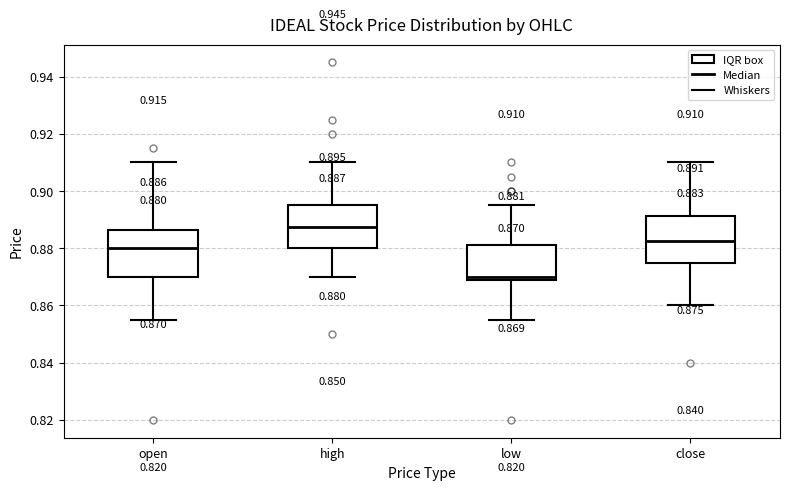

Which box's median line is the lowest?

low